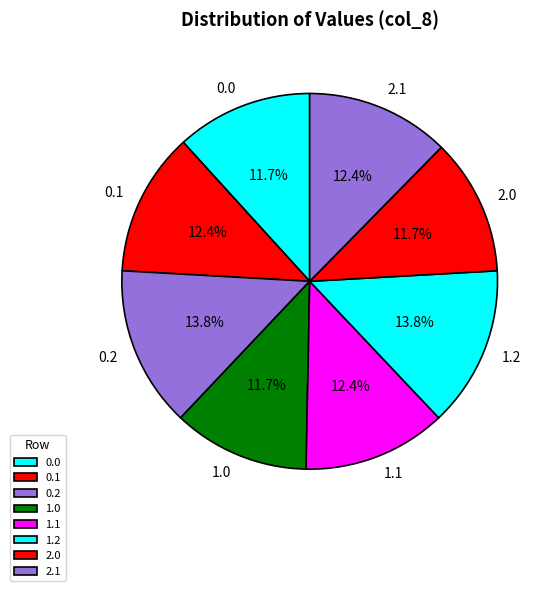

Is there any slice that represents more than half of the pie?

No